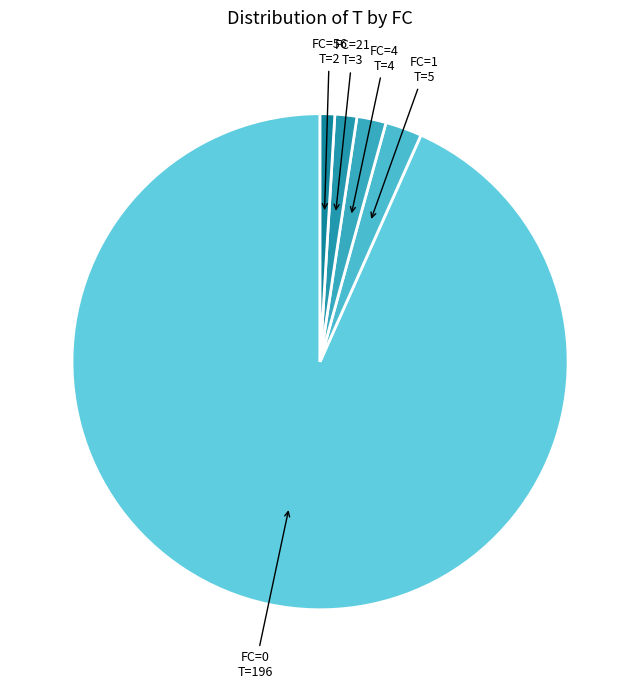

Count the number of slices in the pie.

5